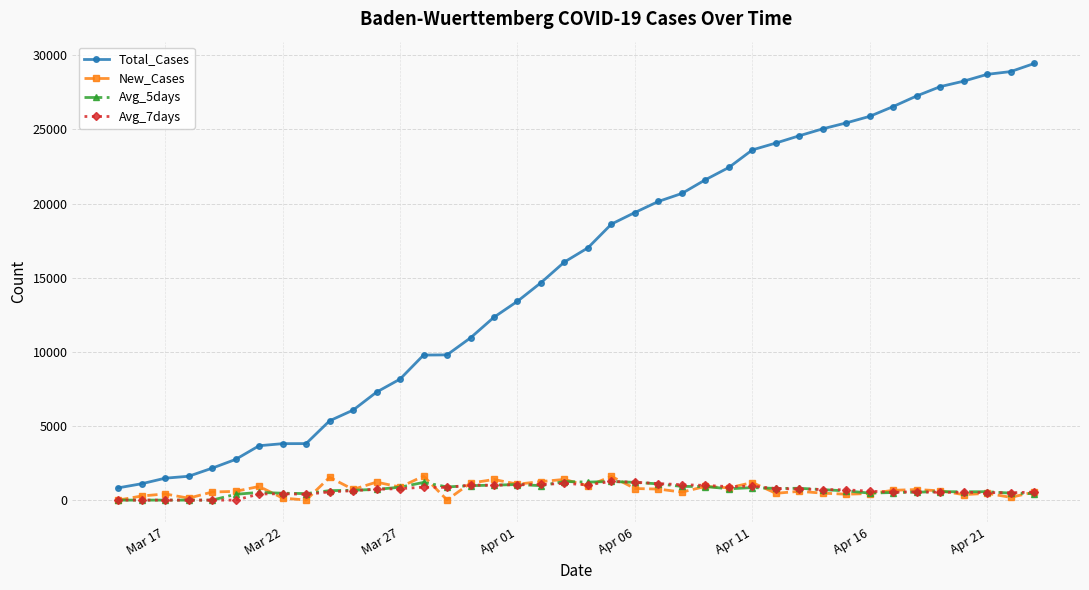

What is the value of the Avg_5days point at the 25th from the left?

924.2